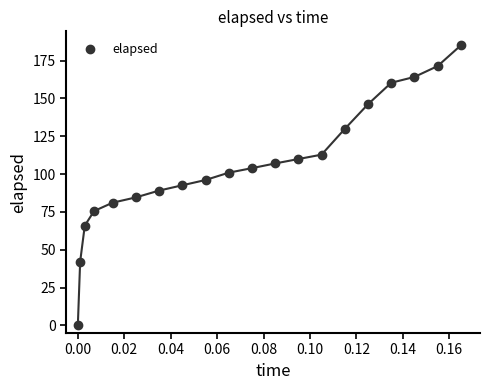

What is the range of Y values (max minus min)?

185.1